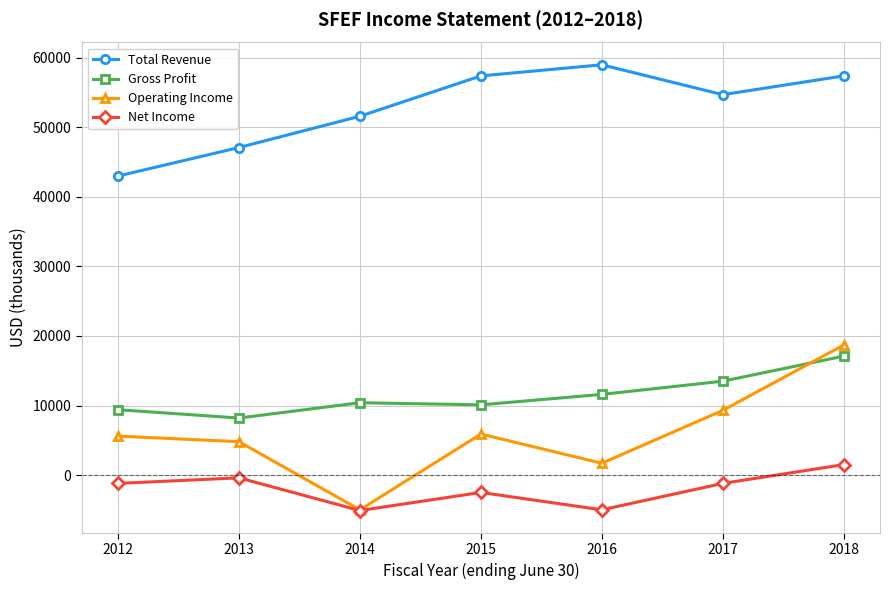

True or false: Total Revenue and Gross Profit cross at least once.

False